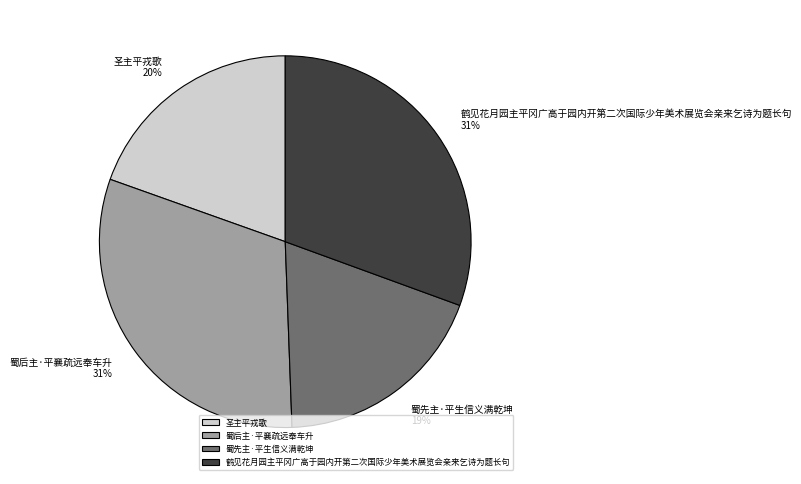

Is there a majority slice in this chart?

No